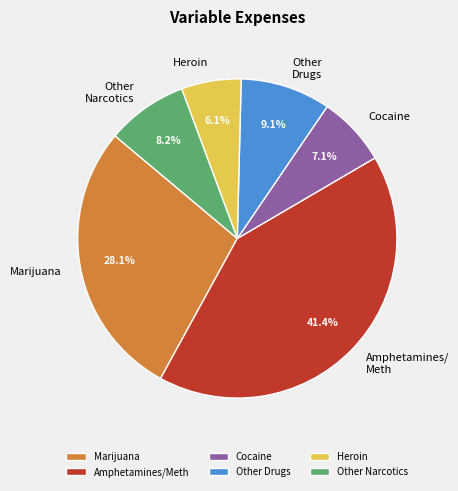

Do Other Drugs and Other Narcotics together represent more than half of the pie?

No